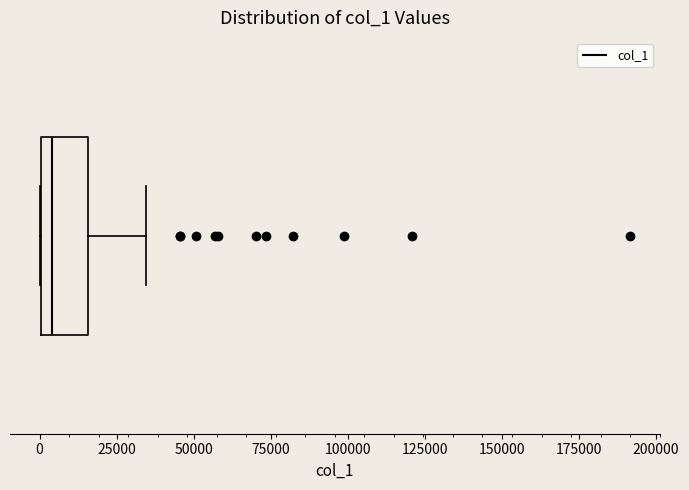

Where does the right whisker of the box end on the x-axis? The values are not printed on the chart, so give them approximately, as read against the axis.

35000